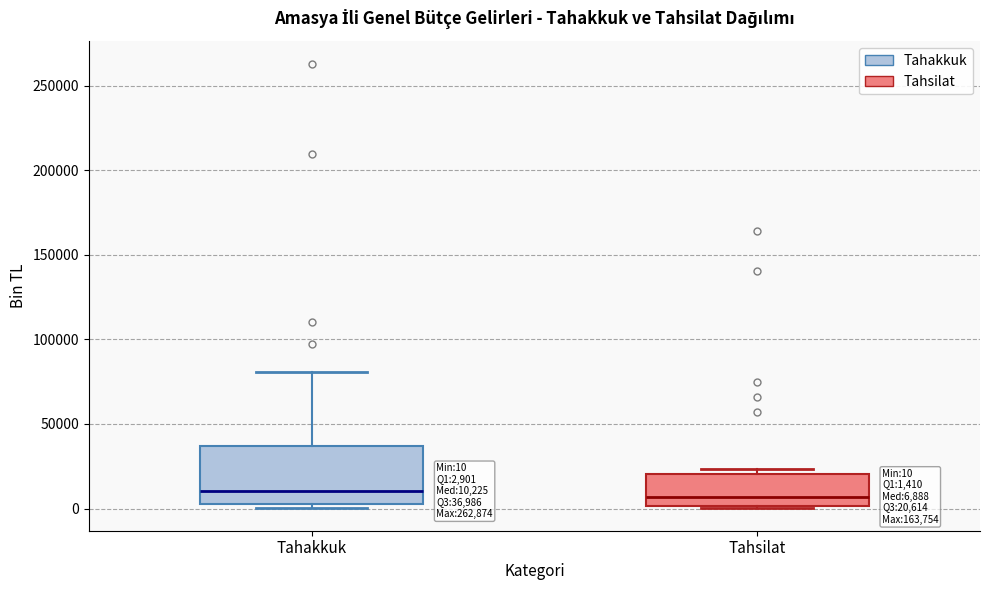

Comparing the boxes themselves (not the whiskers), which one is the tallest?

Tahakkuk